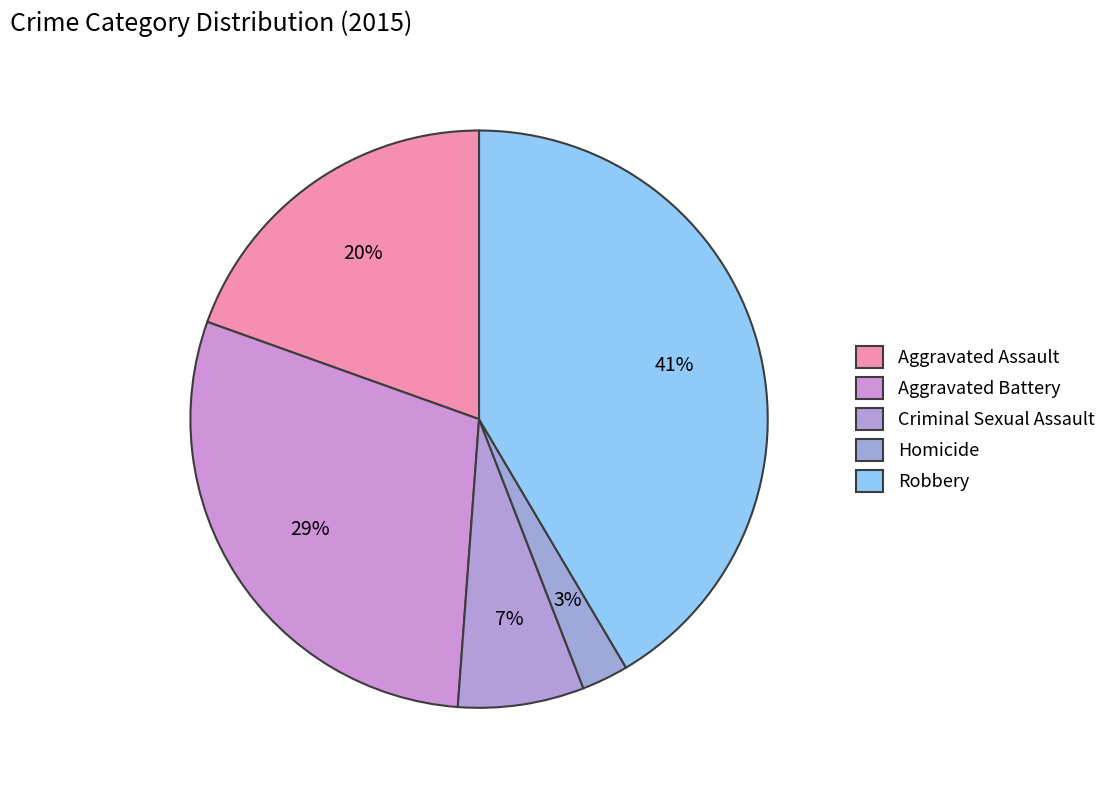

Do Aggravated Battery and Robbery together represent more than half of the pie?

Yes